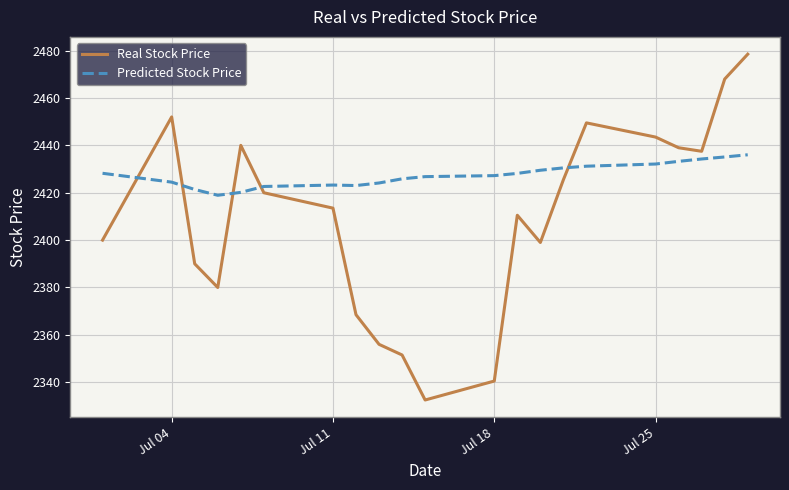

What is the smallest value displayed?

2332.5